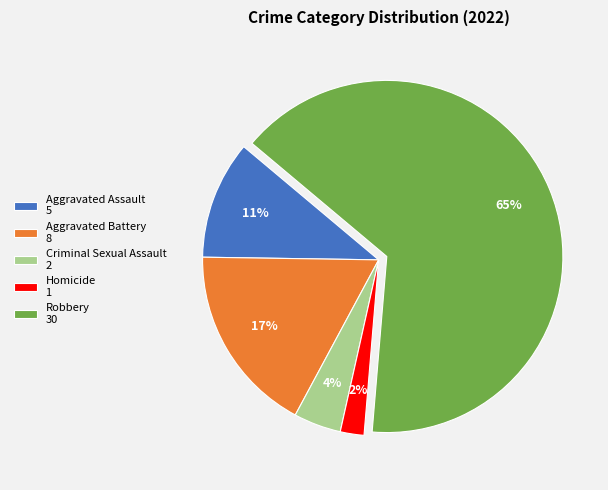

Is there any slice that represents more than half of the pie?

Yes